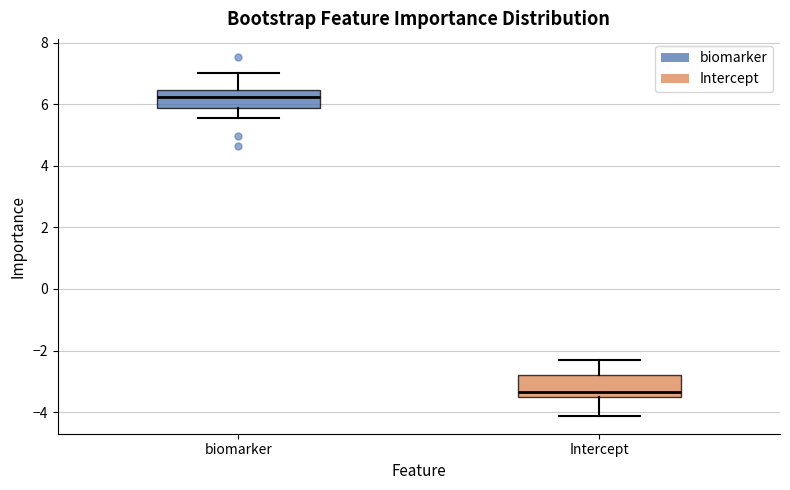

Where does the median line of the box for Intercept sit on the y-axis? The values are not printed on the chart, so give them approximately, as read against the axis.

-3.4